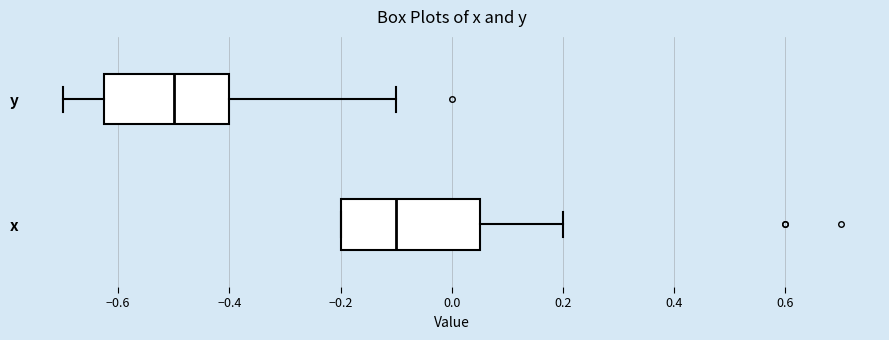

Where is the left edge of the box for x on the x-axis? The values are not printed on the chart, so give them approximately, as read against the axis.

-0.20